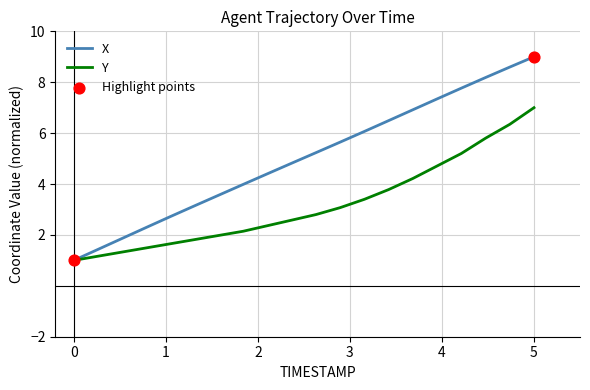

Which series has the widest spread of values?

X